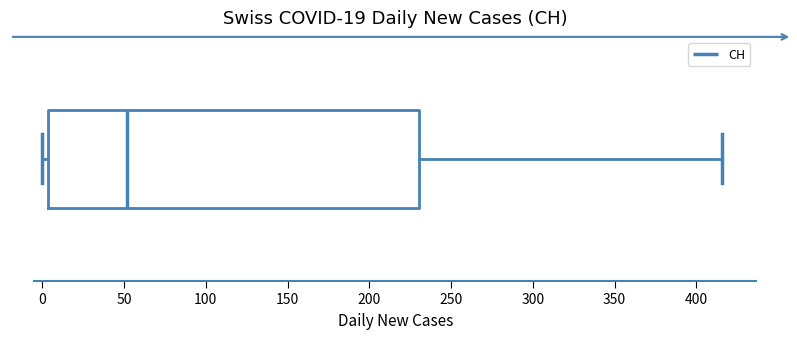

Transcribe this box plot: give where the median line is, the range the box spans, and where the two whiskers end, as read against the x-axis. The values are not printed on the chart, so give them approximately, as read against the axis.

median 50, box 5 to 230, whiskers 0 to 415